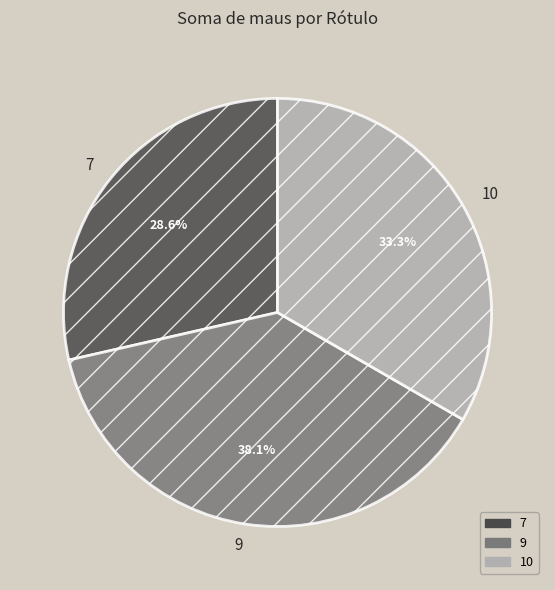

What is the smallest slice in the pie chart?

7